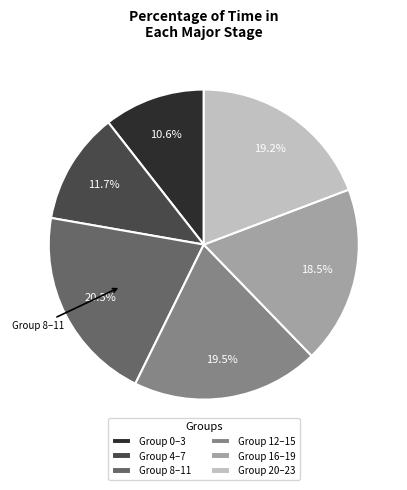

To the nearest percent, what is the average slice percentage?

17%